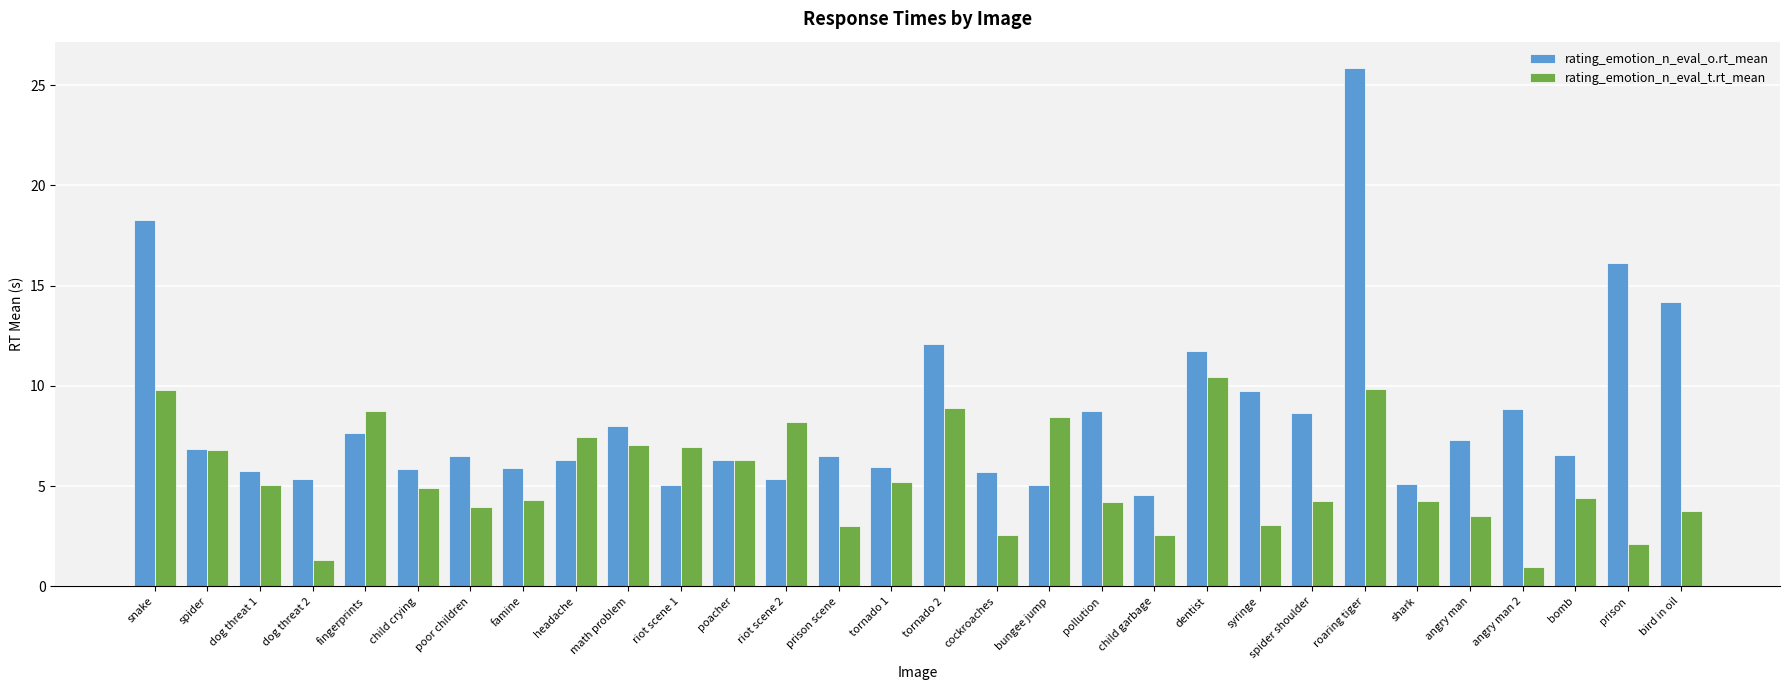

What is the label of the 23rd bar from the left?

spider shoulder